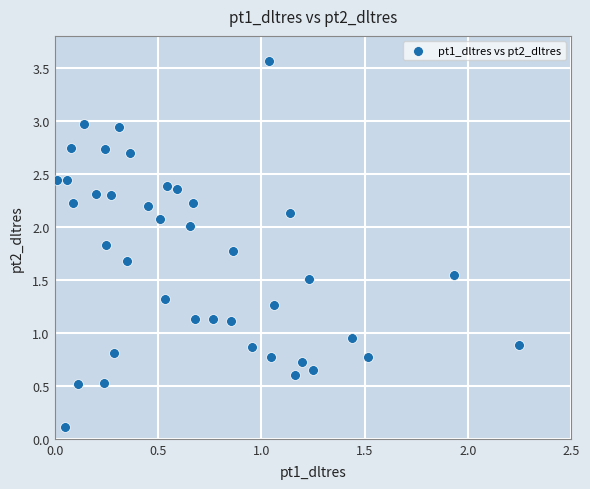

What is the range of Y values (max minus min)?

3.5